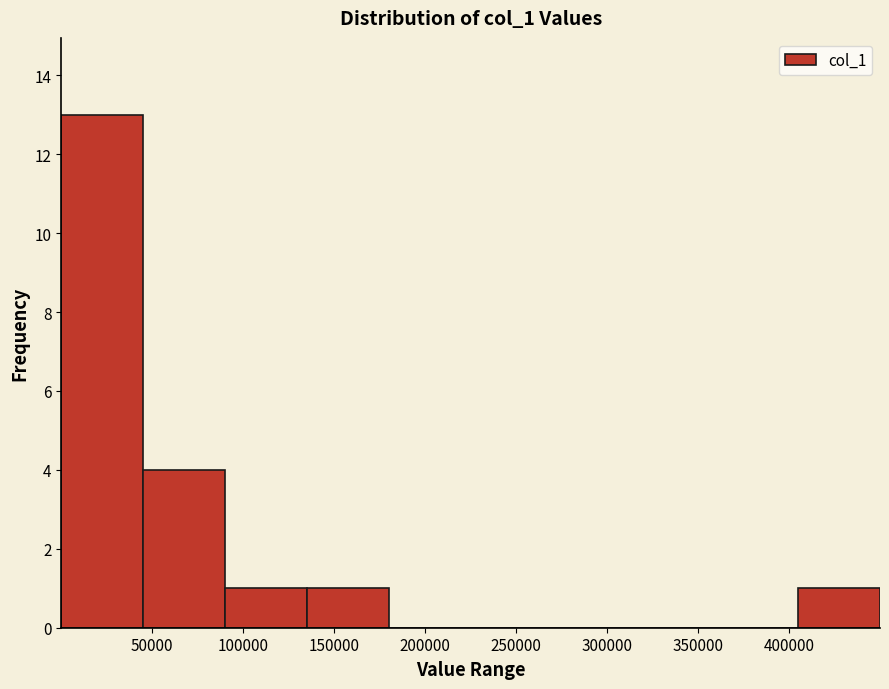

Reading left to right, transcribe this chart: for each bar, give the range it covers on the x-axis and its height. Neither the bar edges nor the heights are printed on the chart, so give them approximately, as read against the axes.

0 to 45000: 13
45000 to 90000: 4
90000 to 135000: 1
135000 to 180000: 1
180000 to 225000: 0
225000 to 270000: 0
270000 to 315000: 0
315000 to 360000: 0
360000 to 405000: 0
405000 to 450000: 1